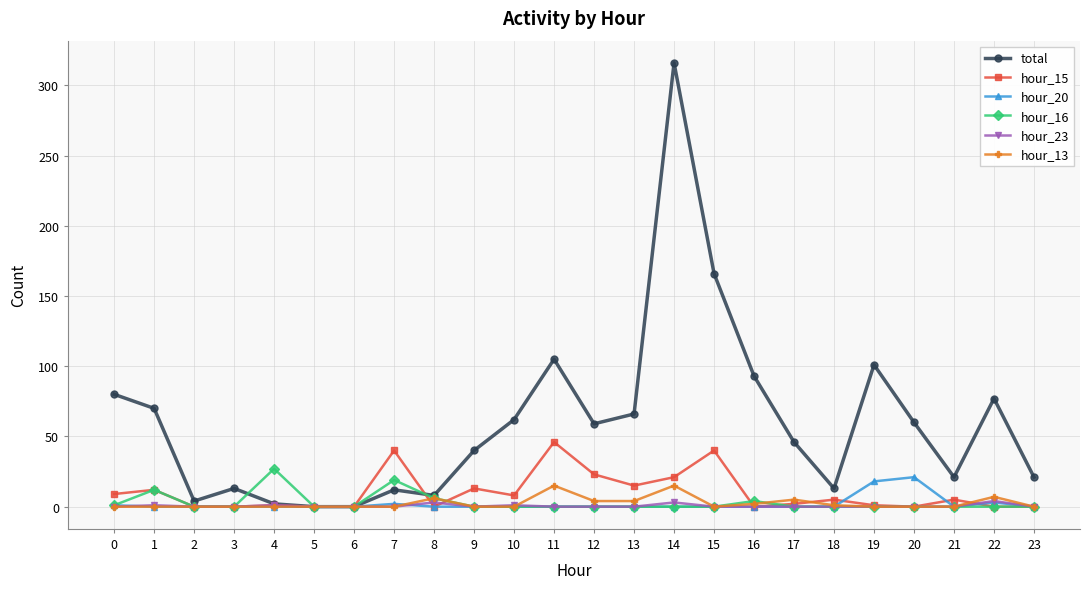

Does the chart display data point markers on the line(s)?

Yes